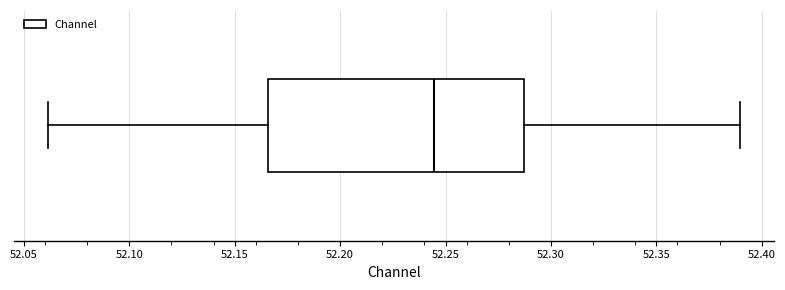

Where does the median line of the box sit on the x-axis? The values are not printed on the chart, so give them approximately, as read against the axis.

52.245